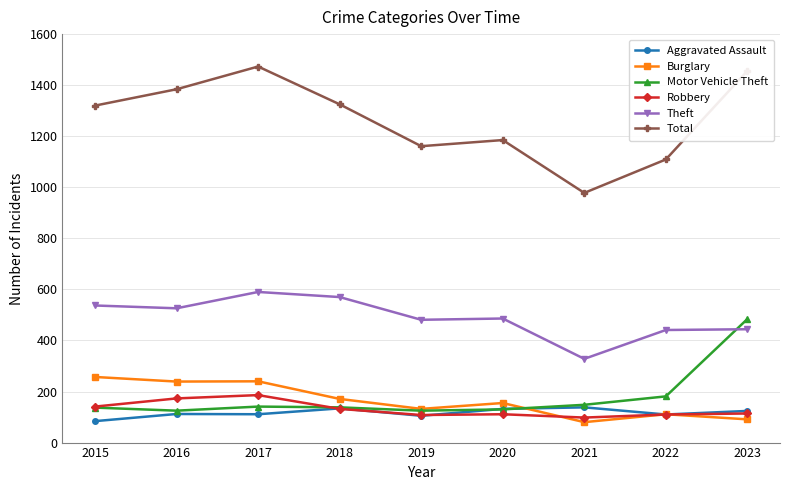

What is the minimum value for Burglary?

80